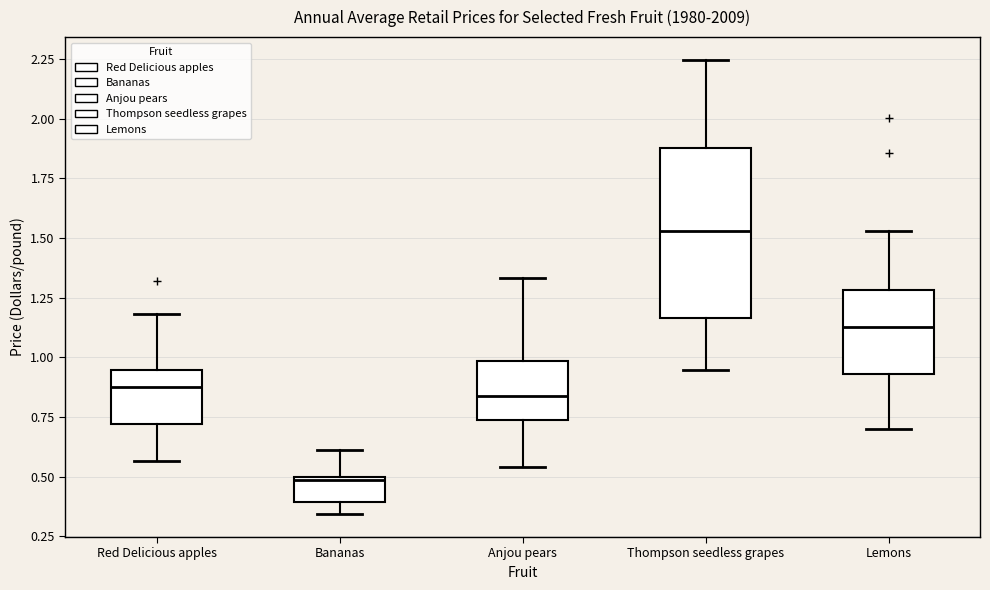

Where is the upper edge of the box for Thompson seedless grapes on the y-axis? The values are not printed on the chart, so give them approximately, as read against the axis.

1.90